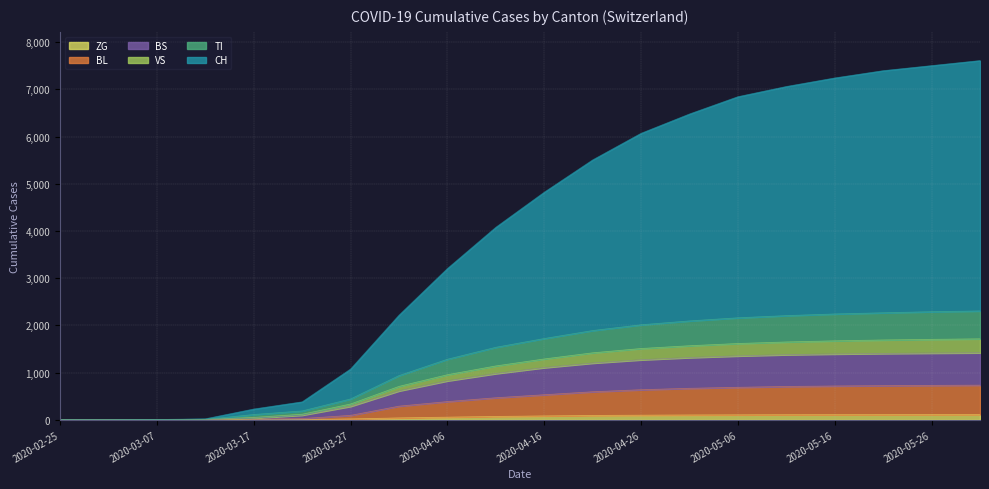

What is the label of the 12th point from the left?

2020-04-21